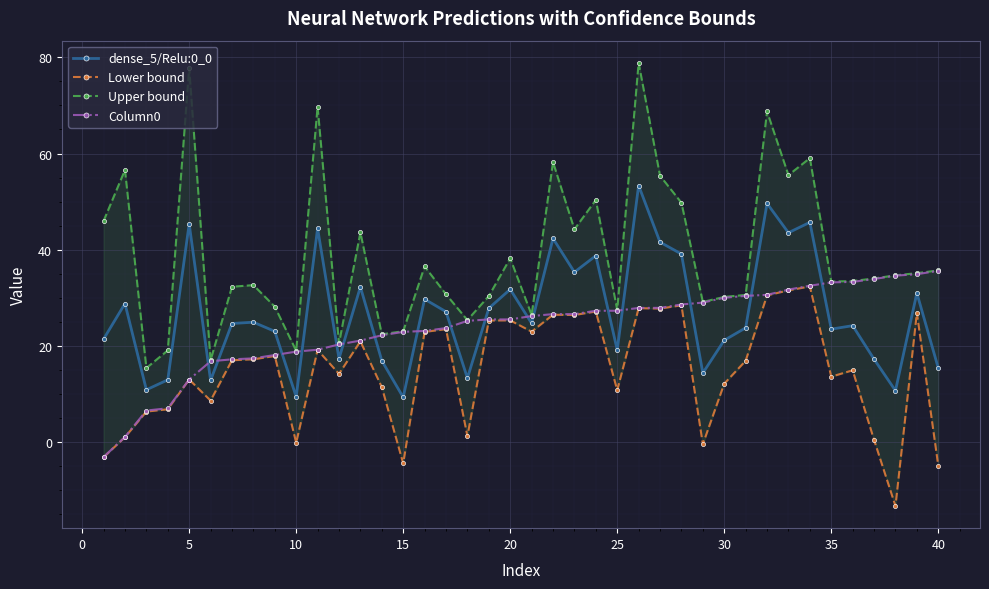

List the series in order of their peak value, lowest first.

Lower bound, Column0, dense_5/Relu:0_0, Upper bound